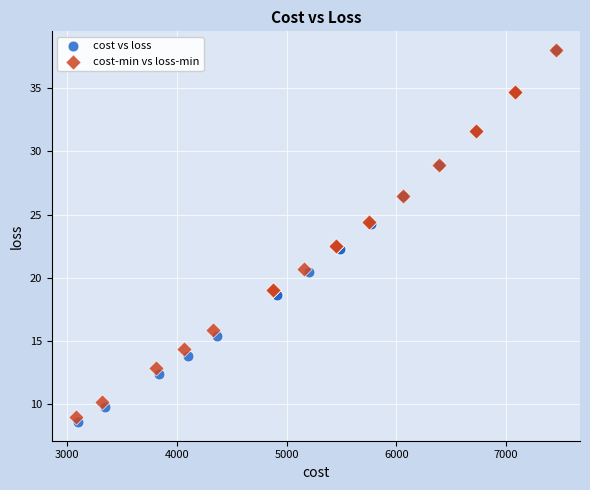

Which series has the widest spread of Y values?

cost vs loss